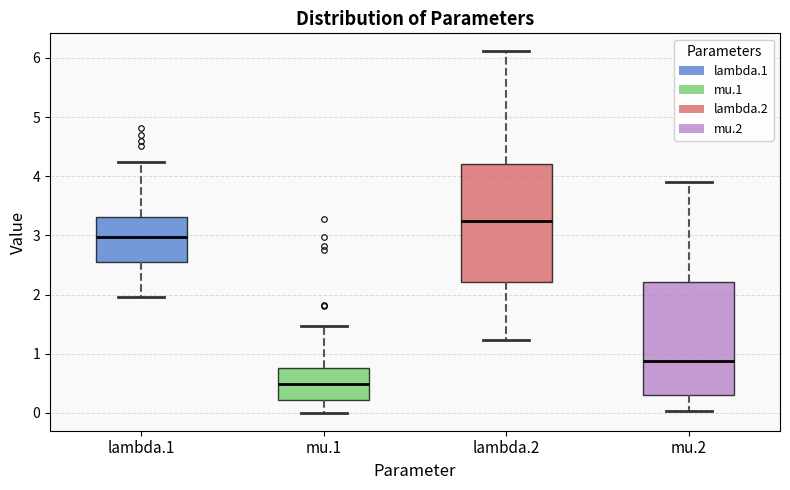

Where does the median line of the box for lambda.2 sit on the y-axis? The values are not printed on the chart, so give them approximately, as read against the axis.

3.2